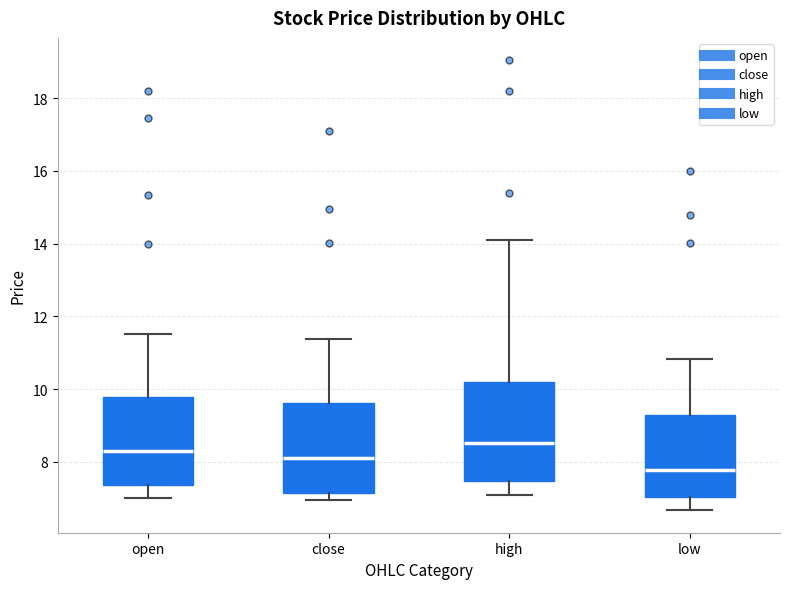

Which box is the tallest, from its lower edge to its upper edge?

high